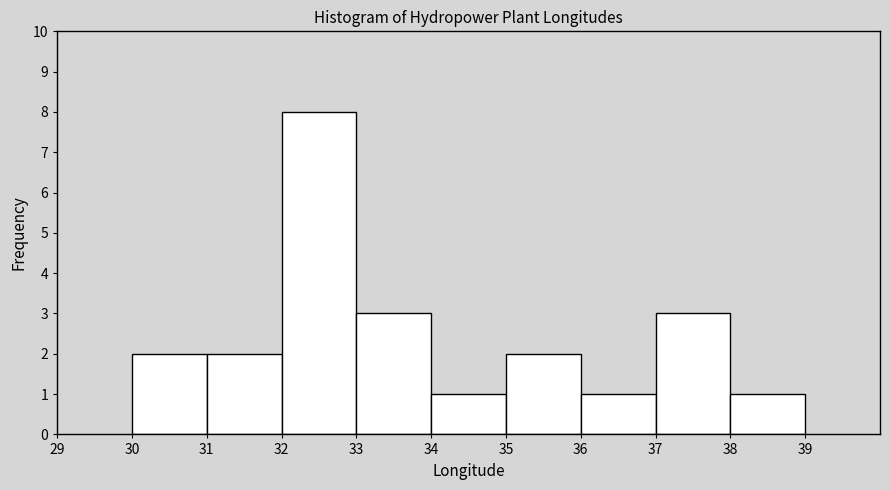

Reading left to right, list every bar in this chart as the range it spans on the x-axis followed by its height. The values are not printed on the chart, so give them approximately, as read against the axis.

30 to 31: 2
31 to 32: 2
32 to 33: 8
33 to 34: 3
34 to 35: 1
35 to 36: 2
36 to 37: 1
37 to 38: 3
38 to 39: 1